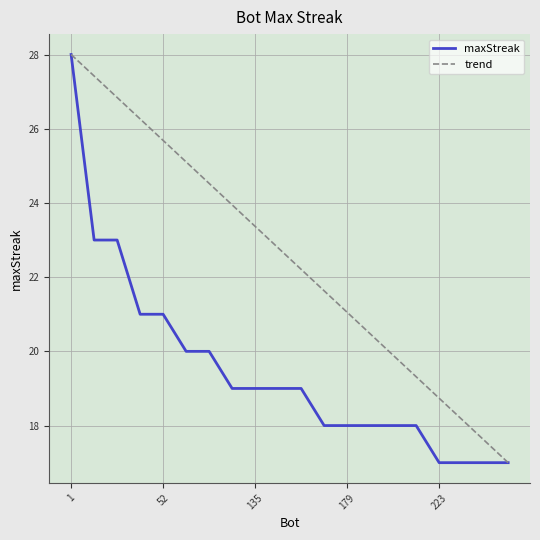

How many lines are shown in the chart?

2